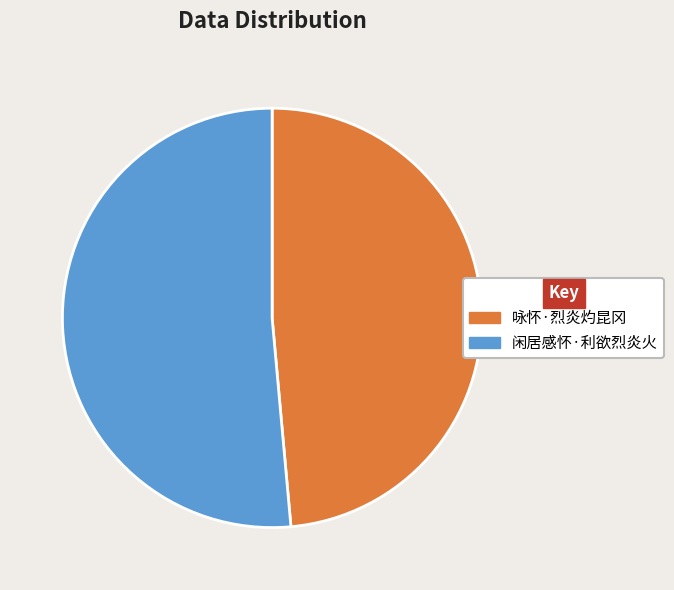

Is 闲居感怀·利欲烈炎火 the majority of the pie?

Yes